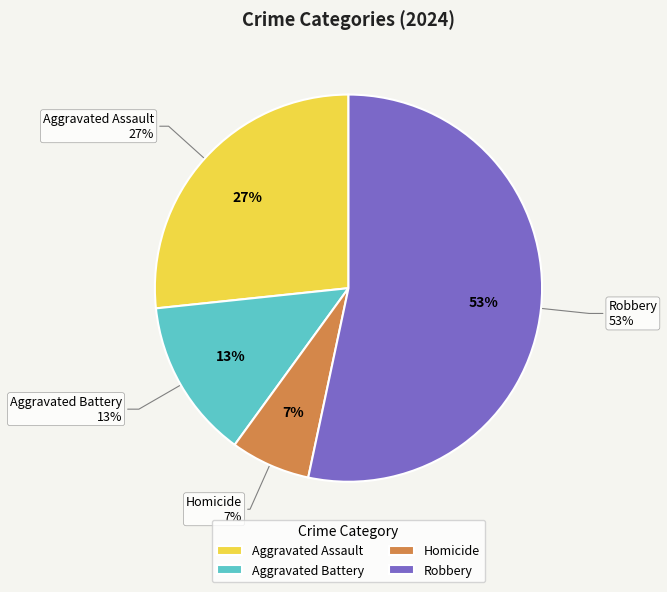

Rank the categories by value from lowest to highest.

Homicide, Aggravated Battery, Aggravated Assault, Robbery